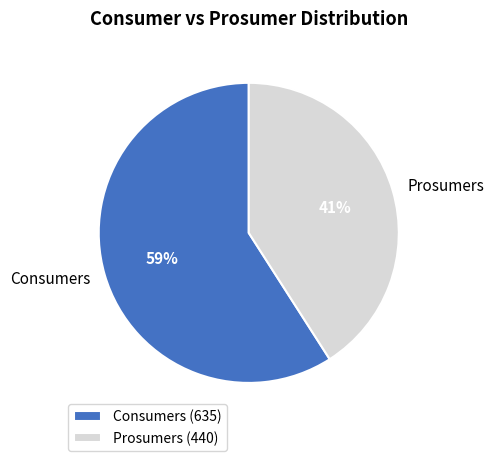

Which has a higher value, Consumers or Prosumers?

Consumers